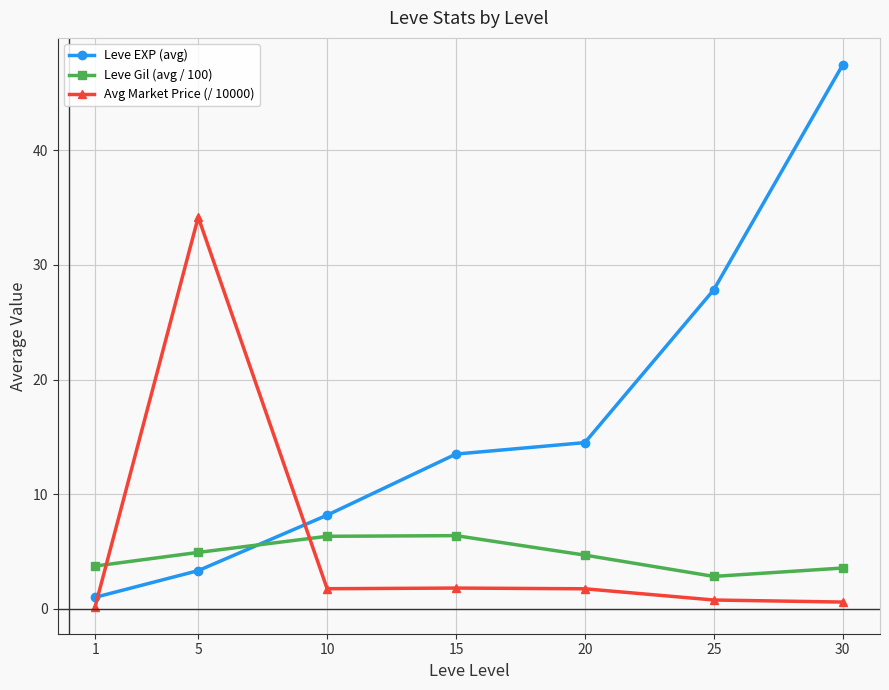

At which category is the sum across all series the highest?

30